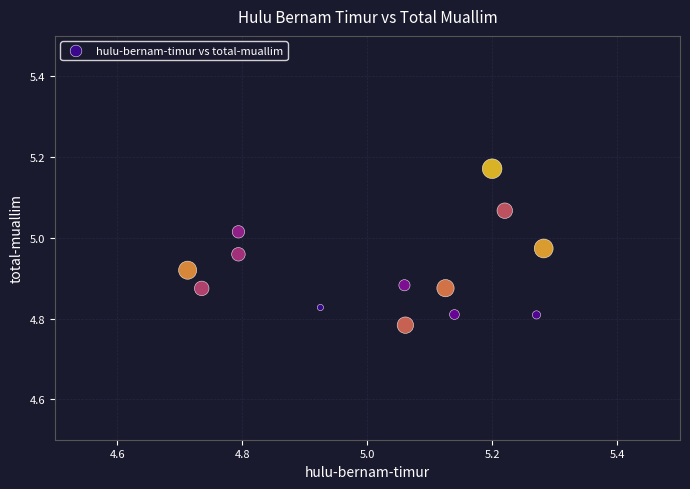

What is the range of X values (max minus min)?

0.6